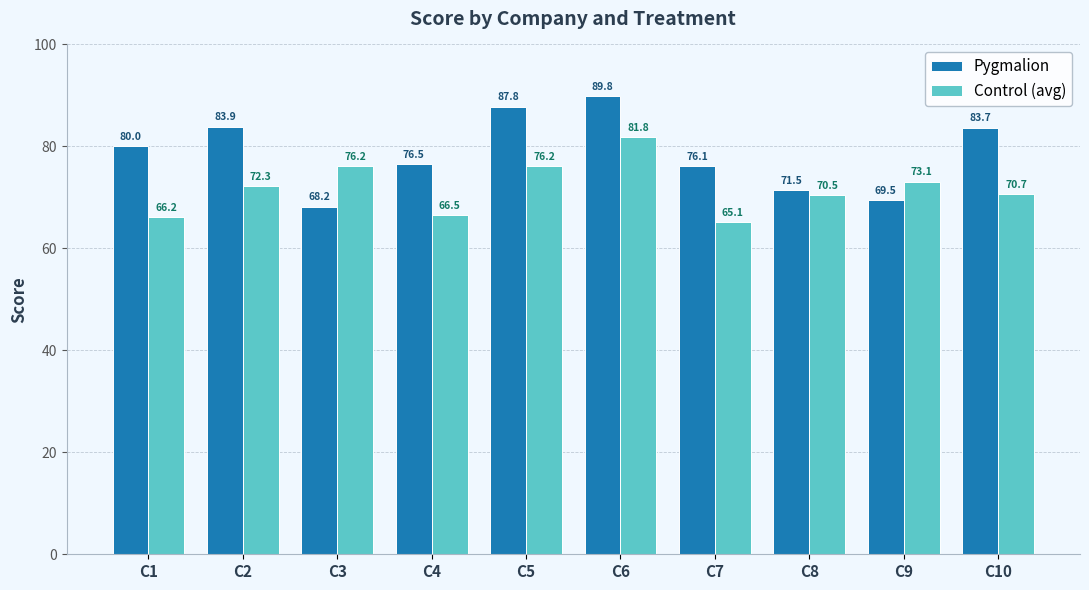

Is the value of Pygmalion at C5 greater than the value of Control (avg) at C3?

Yes